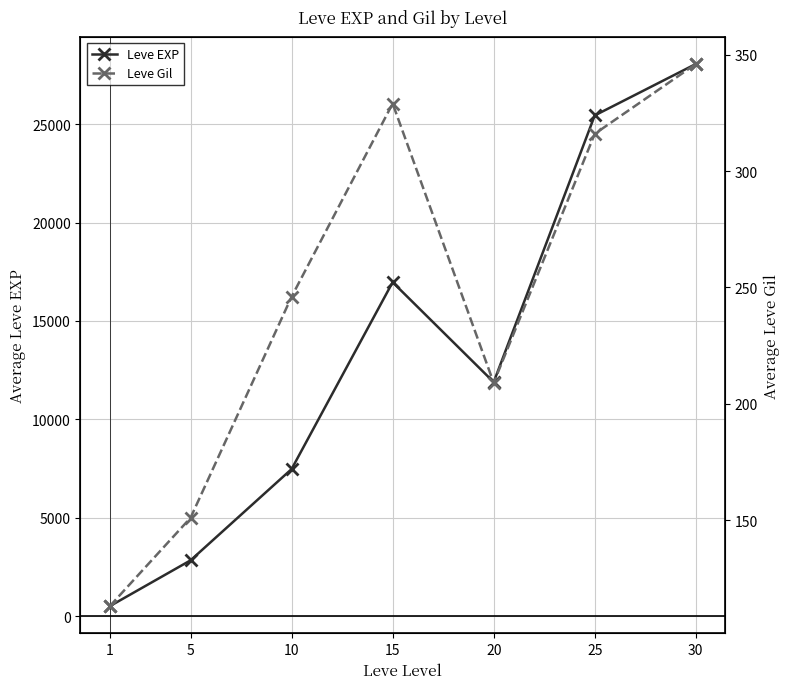

Which series has the largest range (max minus min)?

Leve EXP